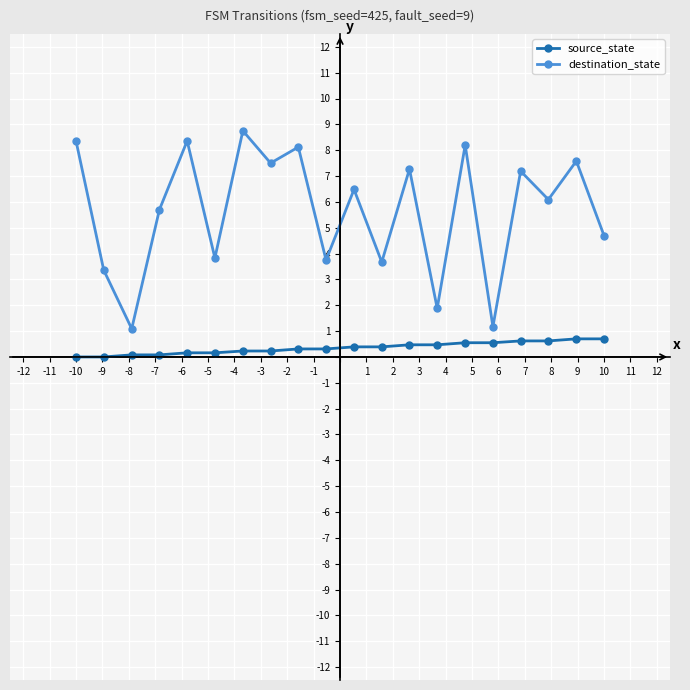

Which series has the widest spread of values?

destination_state